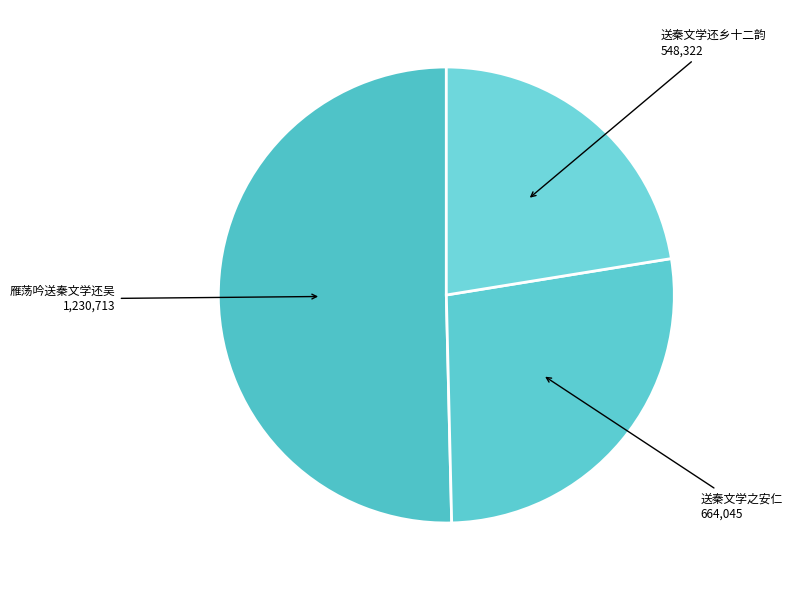

How many slices are in this pie chart?

3